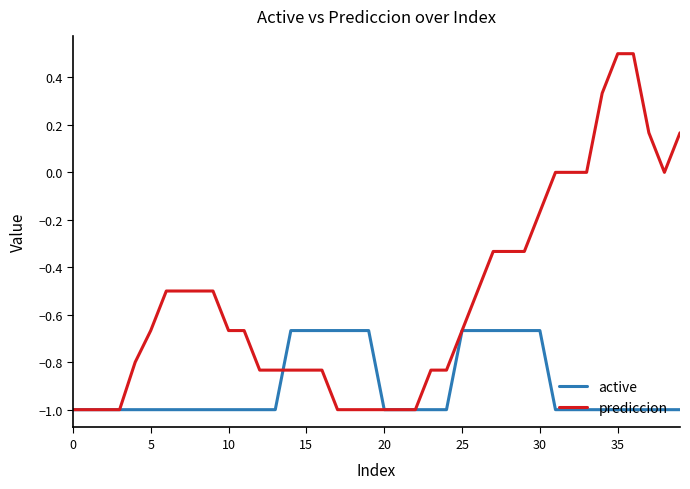

Which series has the largest total across all categories?

prediccion